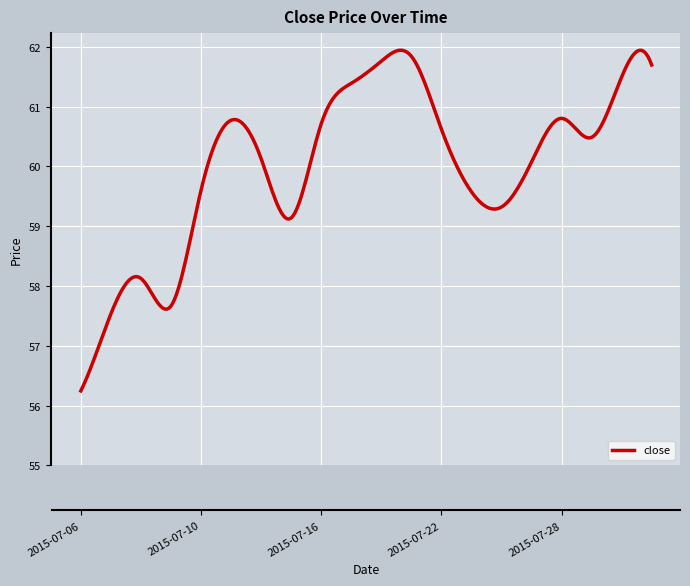

What is the minimum value shown in the chart?

56.2